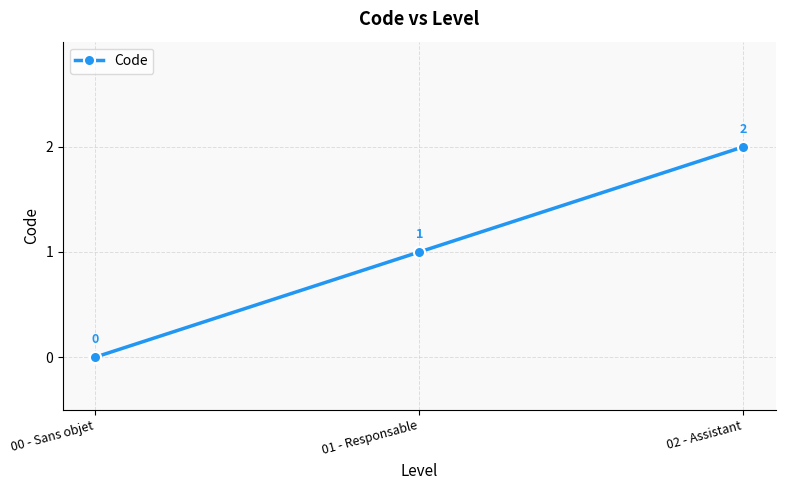

What is the greatest value displayed?

2